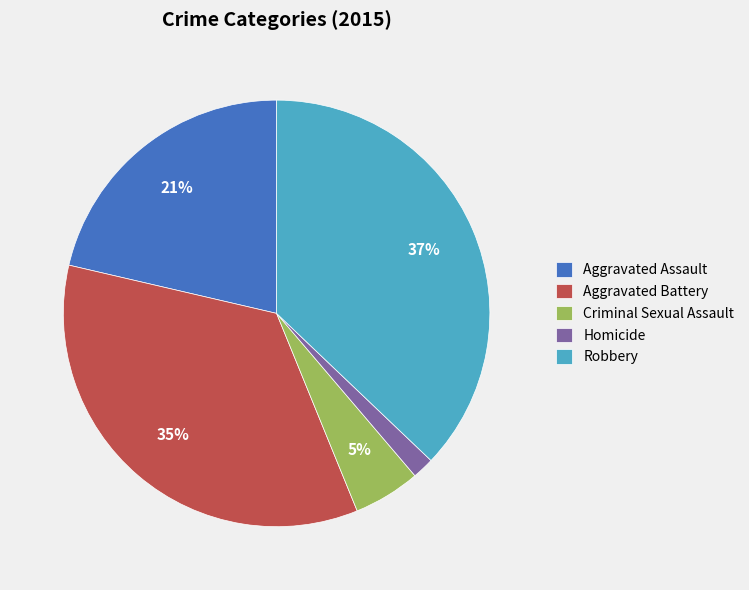

To the nearest percent, what is the difference between the Robbery and Aggravated Battery slice percentages?

2%